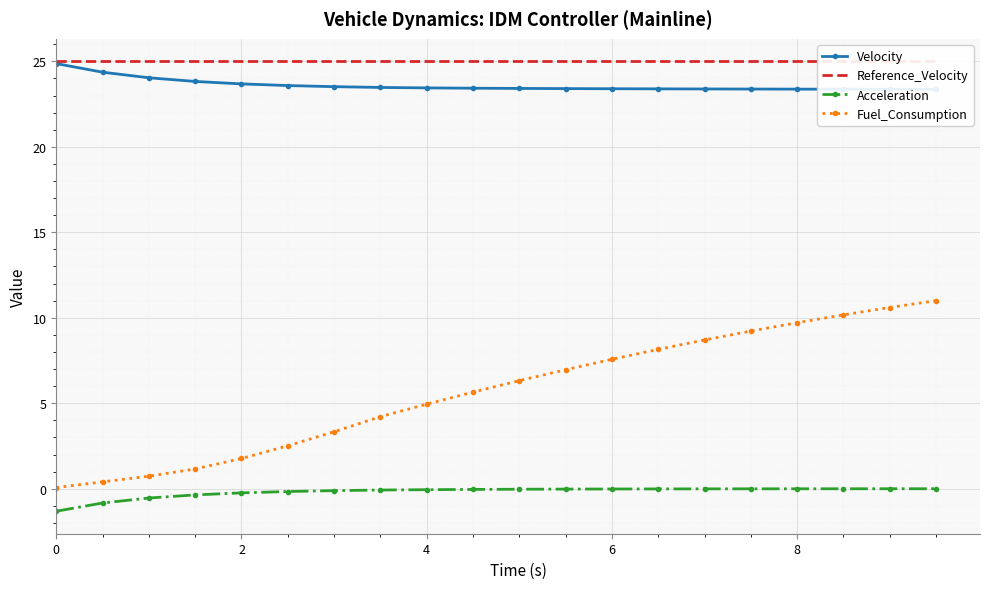

True or false: Acceleration and Fuel_Consumption cross at least once.

False